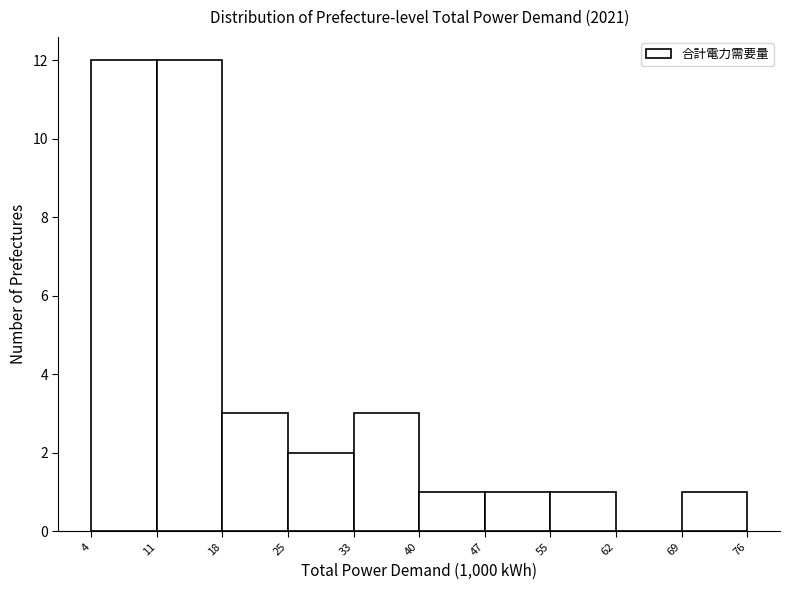

What is the height of the bar covering 40 to 47 on the x-axis? The values are not printed on the chart, so give them approximately, as read against the axis.

1